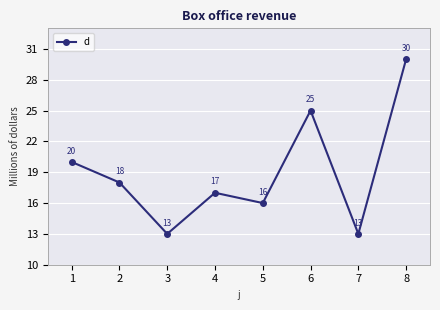

Is this an area chart (filled region under the line)?

No